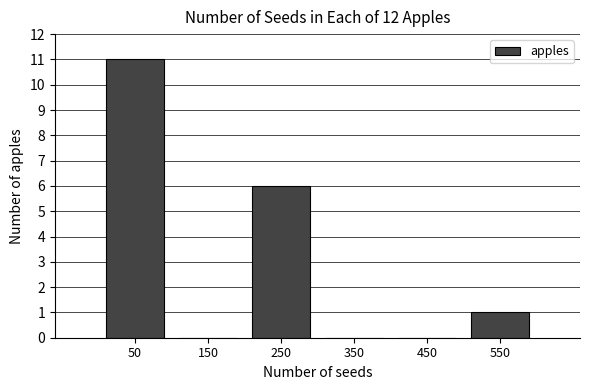

Reading left to right, transcribe this chart: for each bar, give the range it covers on the x-axis and its height. The values are not printed on the chart, so give them approximately, as read against the axis.

0 to 100: 11
100 to 200: 0
200 to 300: 6
300 to 400: 0
400 to 500: 0
500 to 600: 1